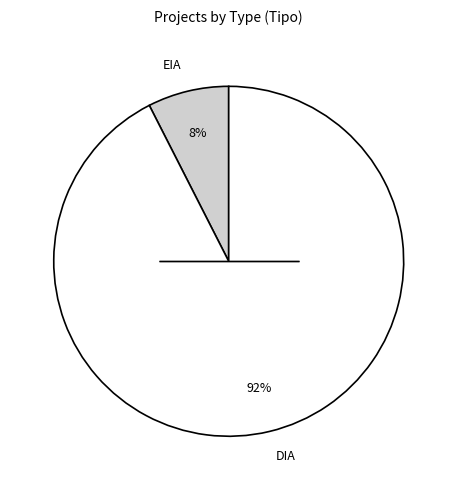

To the nearest percent, what percentage of the pie is EIA?

8%